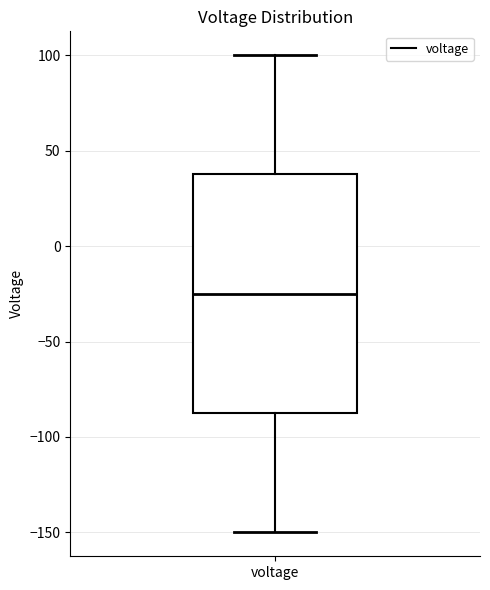

Transcribe this box plot: give where the median line is, the range the box spans, and where the two whiskers end, as read against the y-axis. The values are not printed on the chart, so give them approximately, as read against the axis.

median -25, box -85 to 40, whiskers -150 to 100